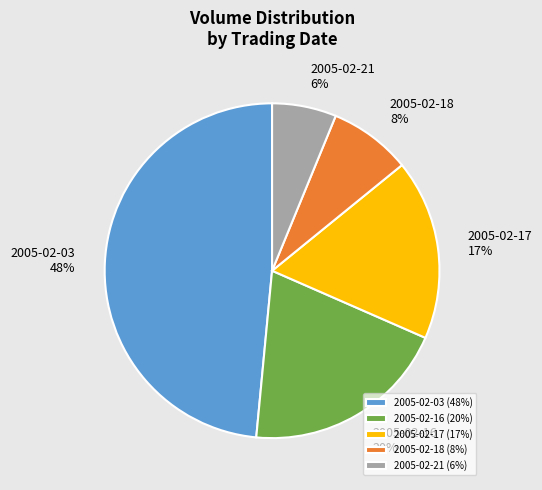

Is 2005-02-21 the majority of the pie?

No